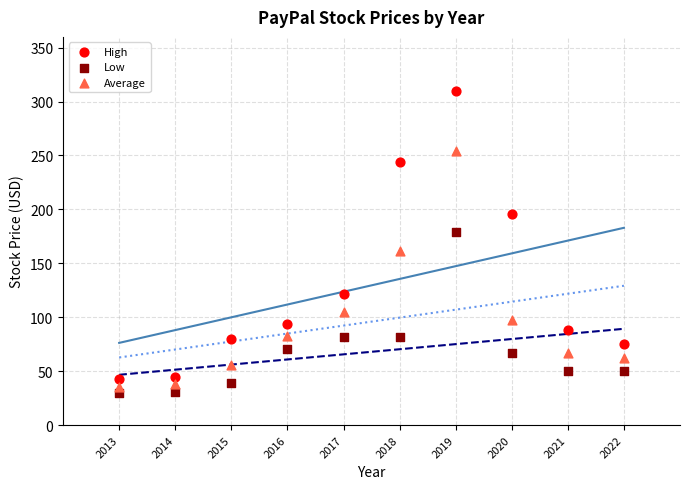

What is the X range (max minus min) for the scatter plot?

9.0